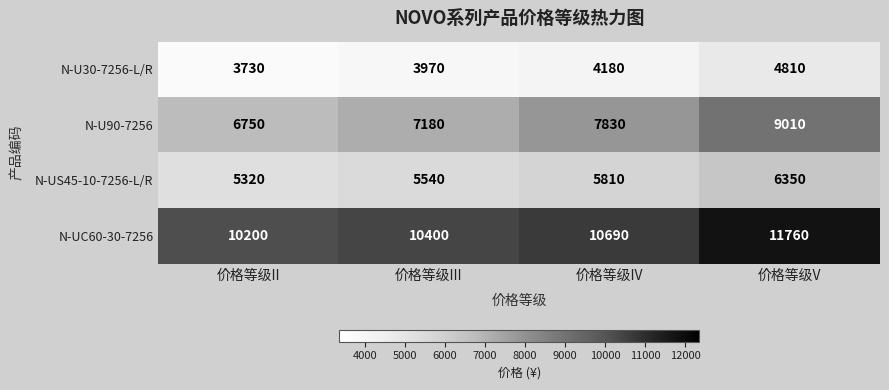

What is the difference between the maximum and minimum values in the N-U30-7256-L/R series?

1080